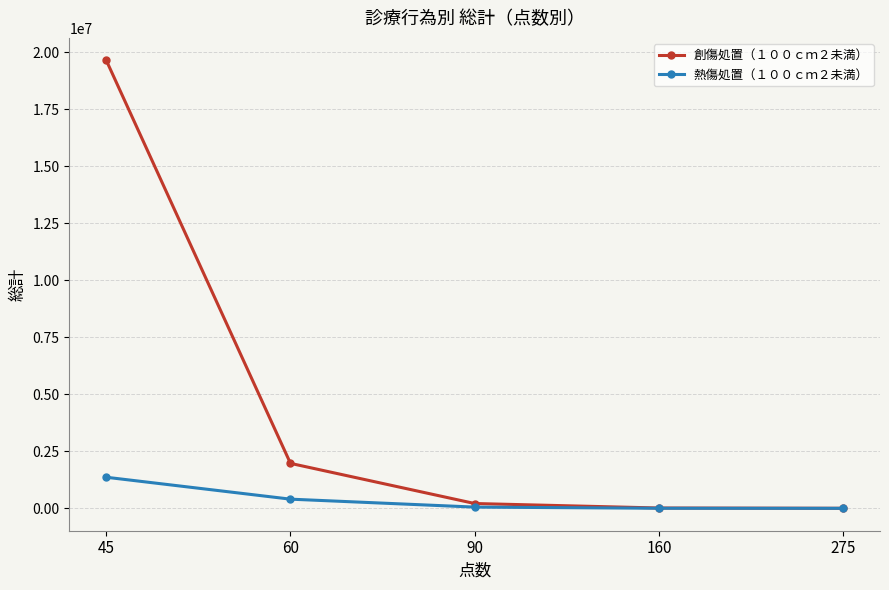

Is it true that 熱傷処置（１００ｃｍ２未満） equals 2254921 at 45?

False